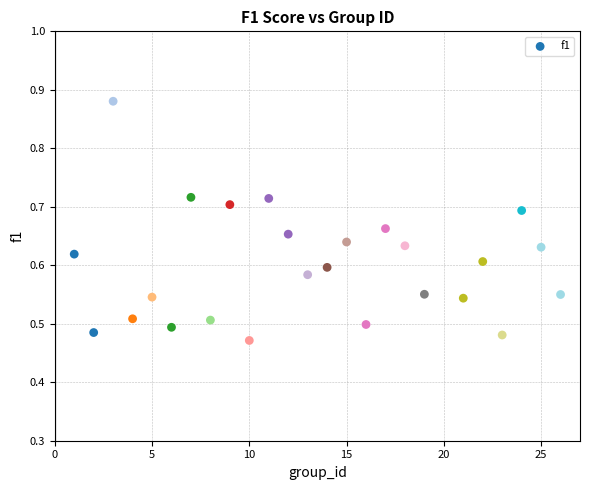

What is the range of X values (max minus min)?

25.0